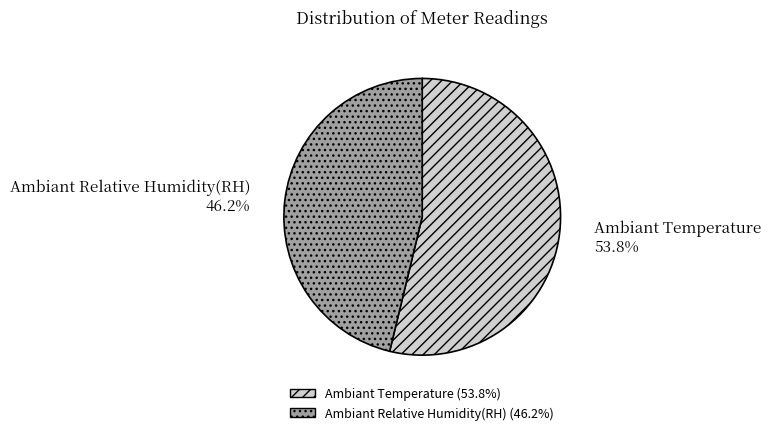

To the nearest percent, what is the difference between the largest and smallest slice percentages?

8%